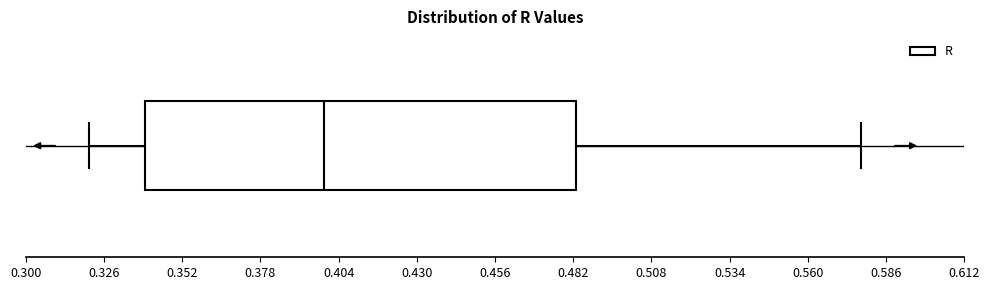

Read this box plot against the x-axis: the position of the median line, the range covered by the box, and the ends of both whiskers. The values are not printed on the chart, so give them approximately, as read against the axis.

median 0.400, box 0.340 to 0.485, whiskers 0.320 to 0.580